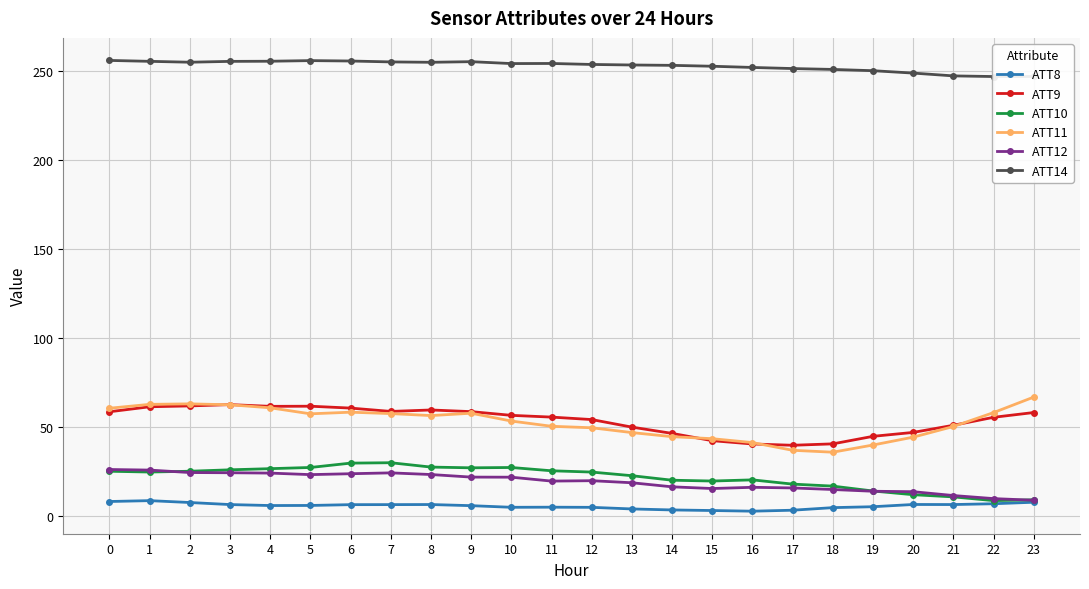

Is it true that ATT11 equals 62.9 at 2?

True